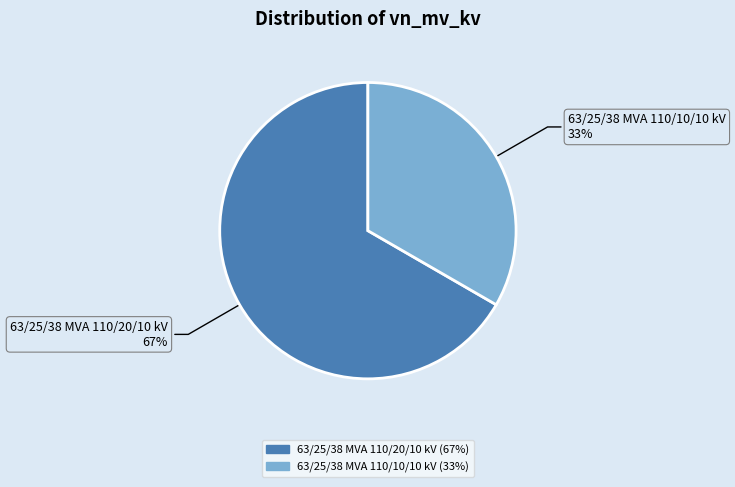

Which slice represents more than half of the pie?

63/25/38 MVA 110/20/10 kV